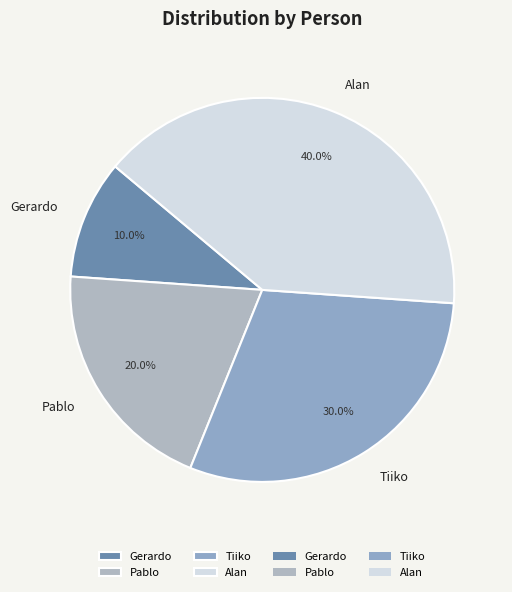

Which category has the biggest portion of the pie?

Alan